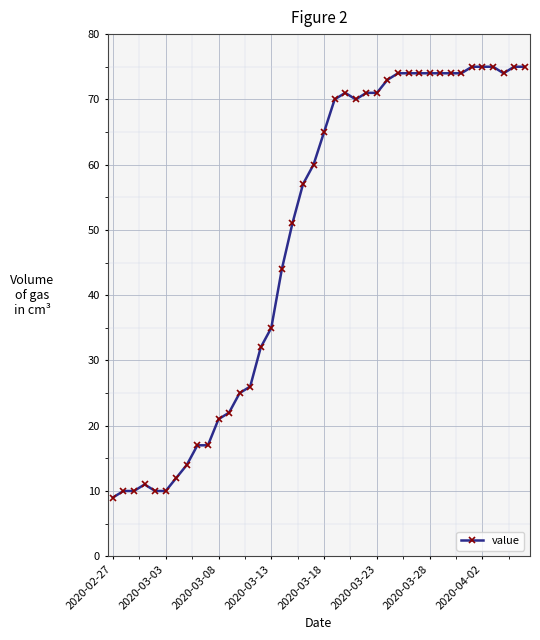

What is the value of the 5th point from the left?

10